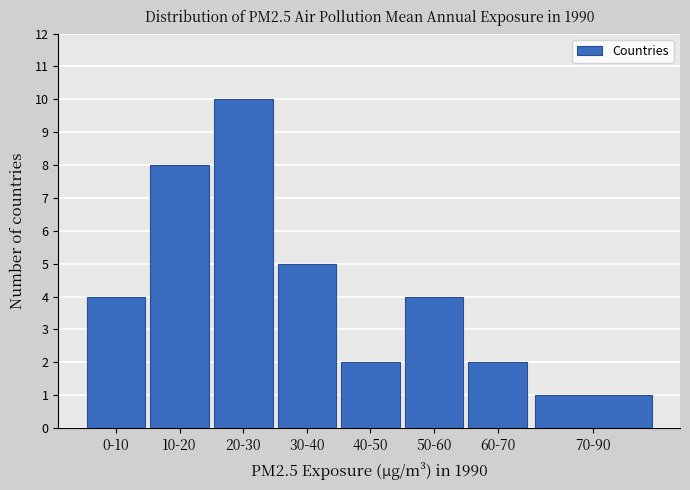

Reading left to right, transcribe all the data shown in this chart.

4	8	10	5	2	4	2	1